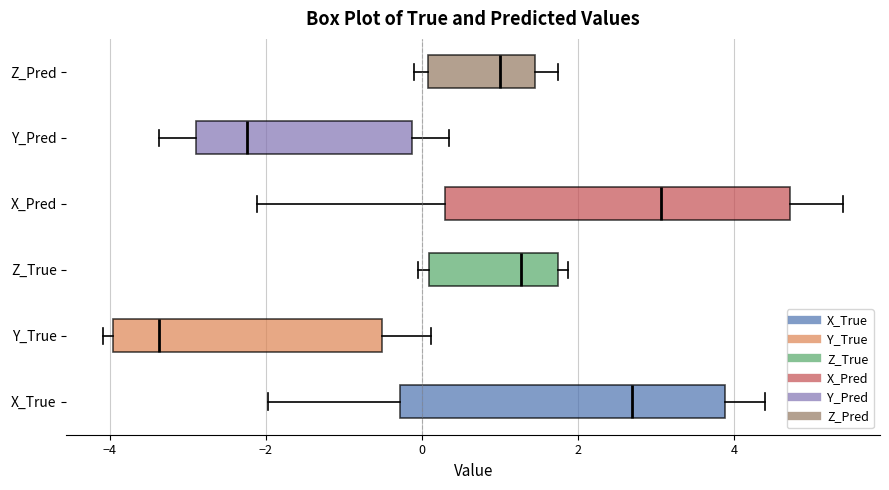

Which box is the widest, from its left edge to its right edge?

X_Pred